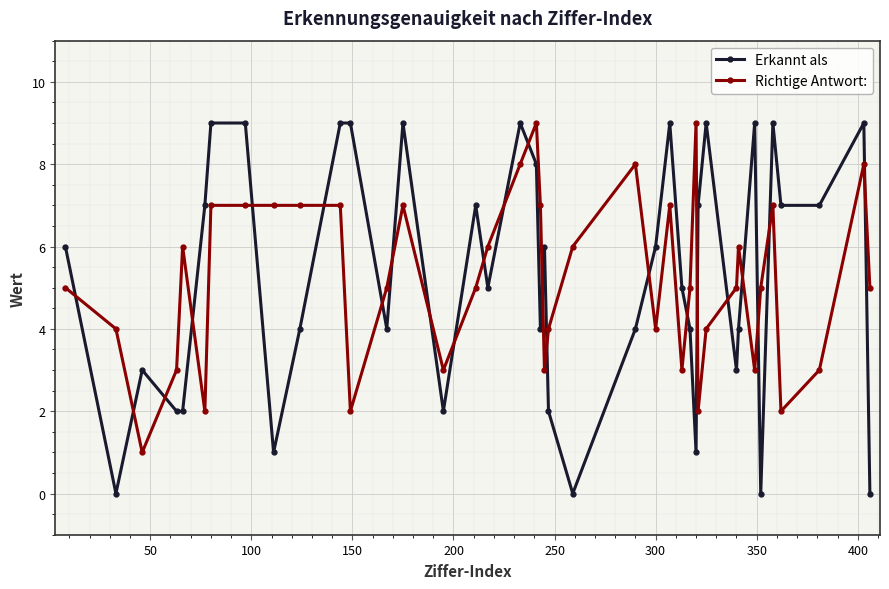

True or false: Richtige Antwort: has more than 2 interior local peaks.

True